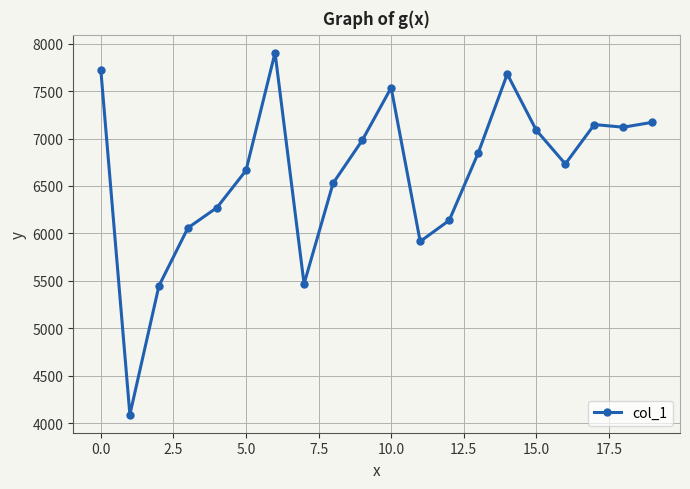

What is the average value?

6625